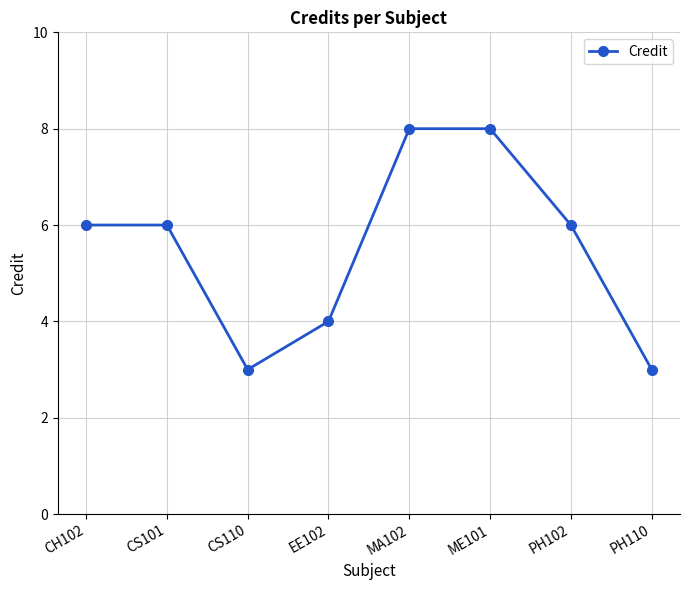

What is the ratio of the value at CH102 to the value at PH102?

1.0